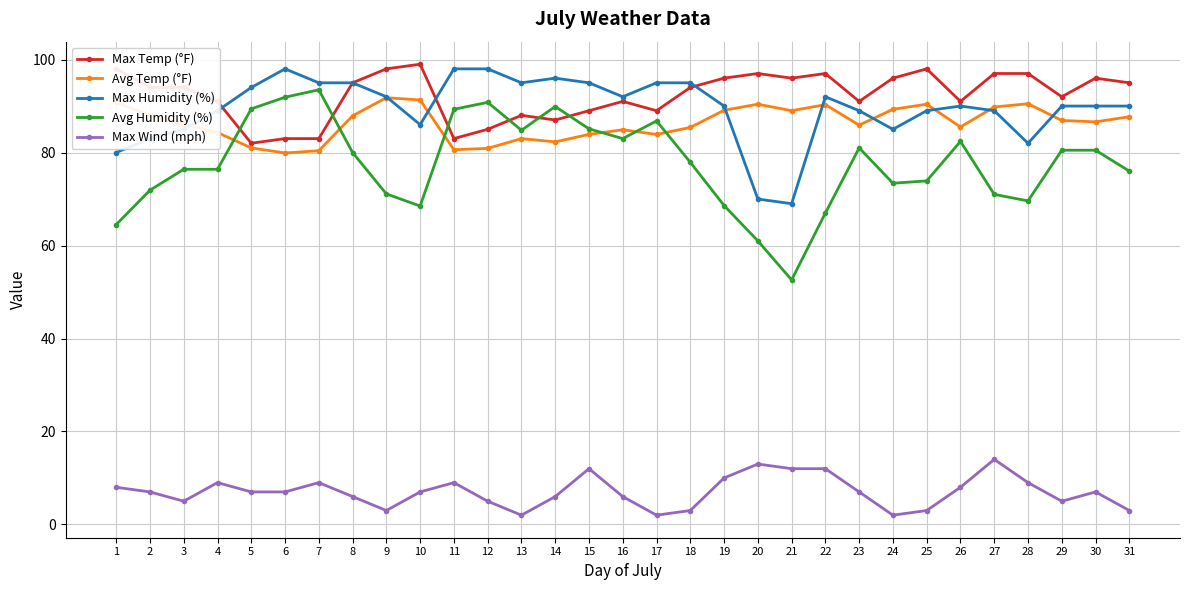

Where is the first local minimum for Max Wind (mph)?

3